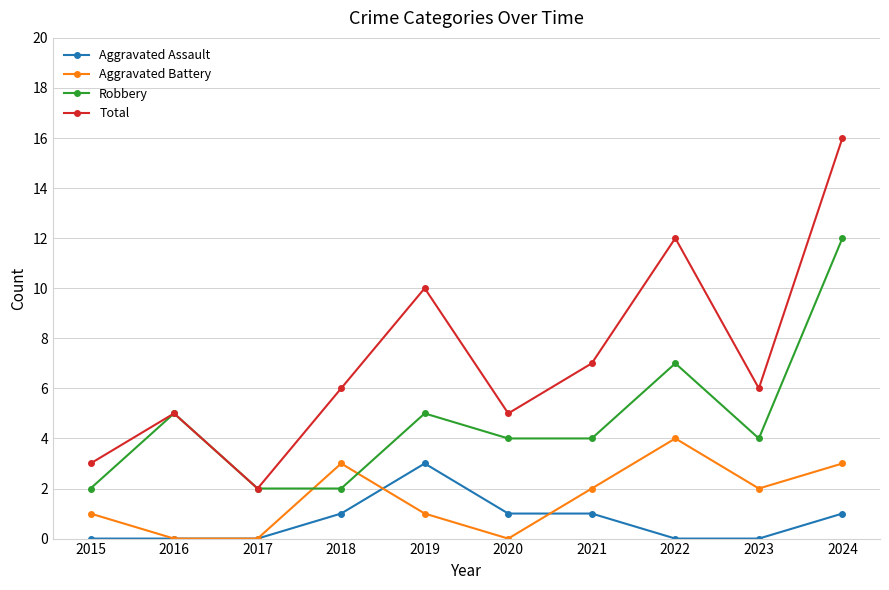

True or false: Robbery and Aggravated Assault intersect in this chart.

False